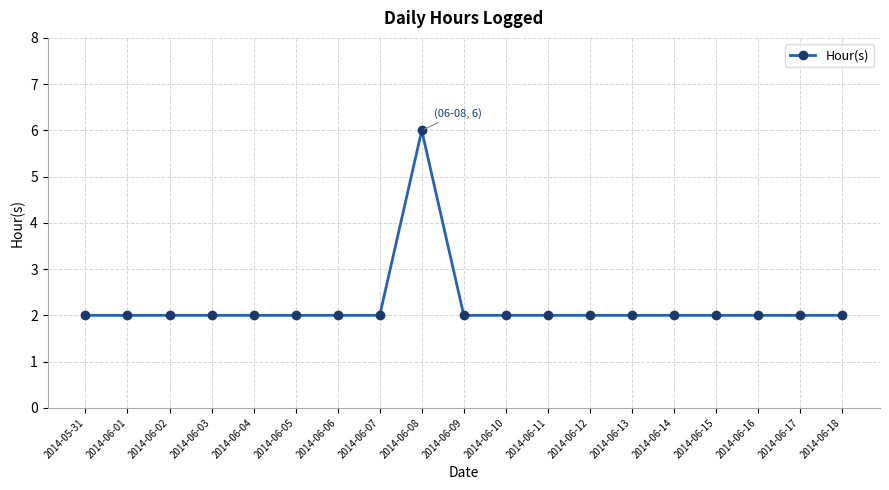

Reading right to left, transcribe all the data shown in this chart.

2	2	2	2	2	2	2	2	2	2	6	2	2	2	2	2	2	2	2